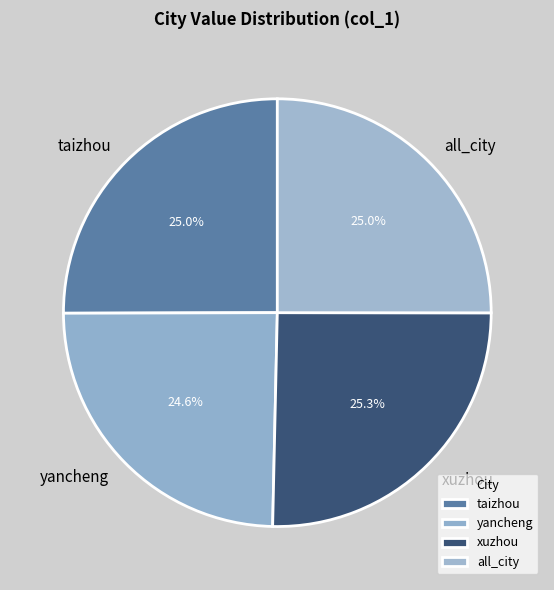

To the nearest percent, what is the average slice percentage?

25%